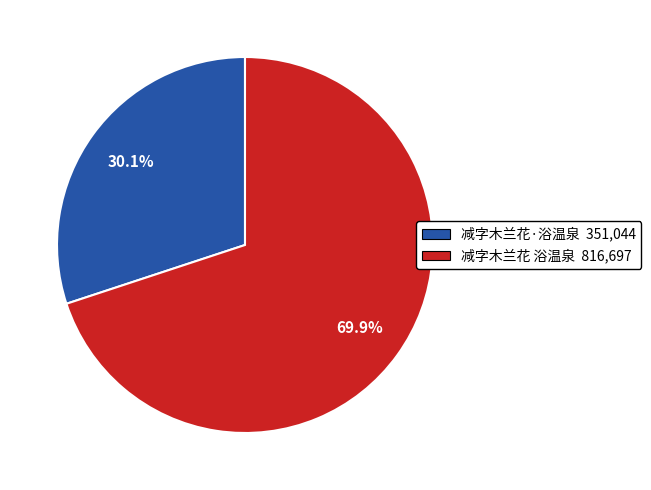

To the nearest percent, what is the difference between the largest and smallest slice percentages?

40%